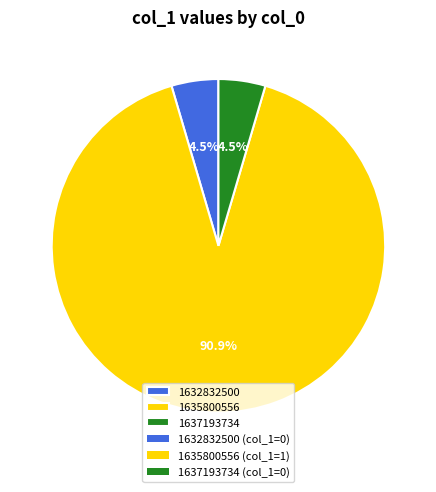

Does any single category account for the majority?

Yes